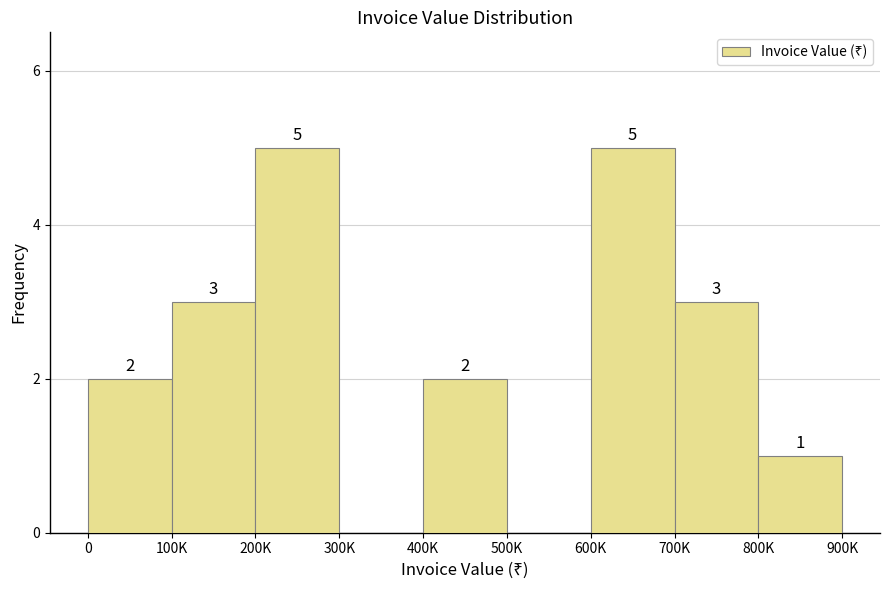

Reading left to right, transcribe all the data shown in this chart.

0=2	100K=3	200K=5	300K=0	400K=2	500K=0	600K=5	700K=3	800K=1